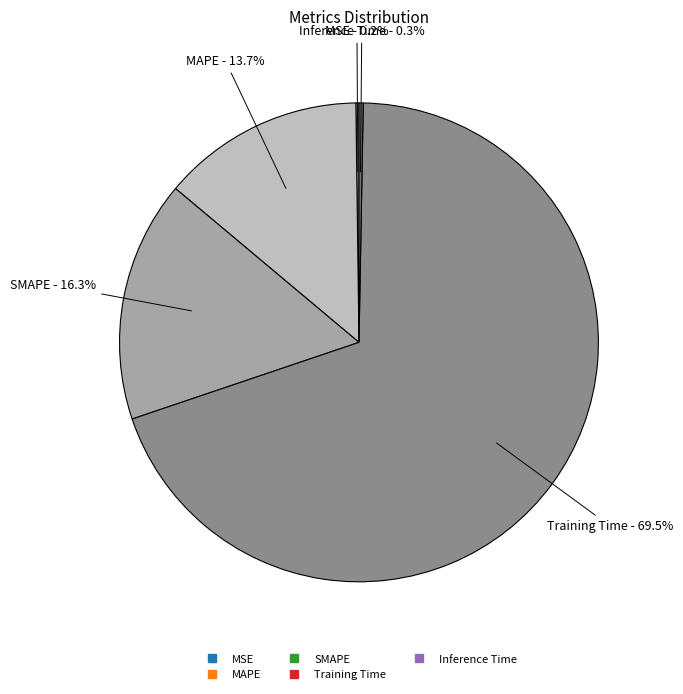

What percentage is NOT represented by Inference Time?

99.7%